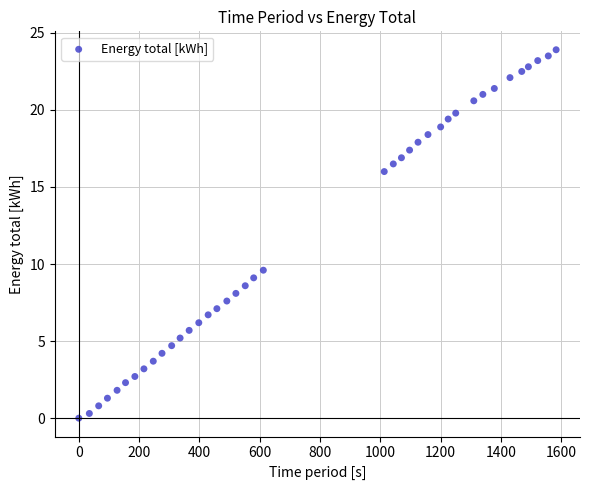

What is the range of X values (max minus min)?

1583.0